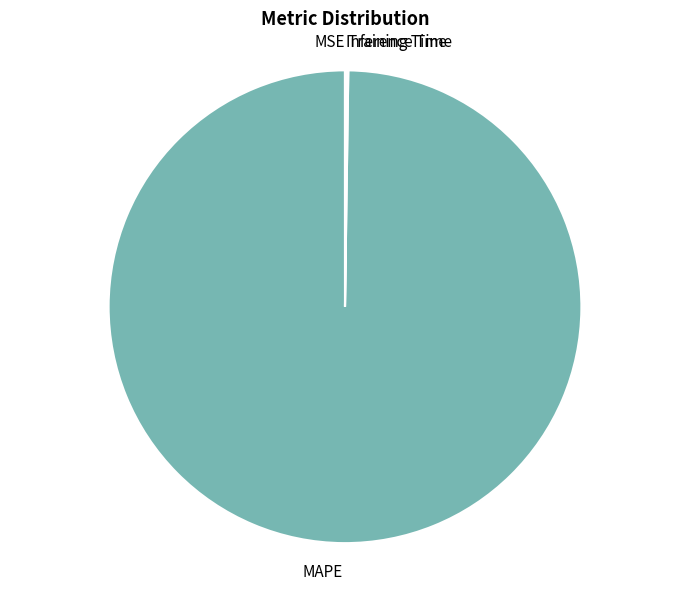

Is it true that MAPE is 100% of the pie?

True